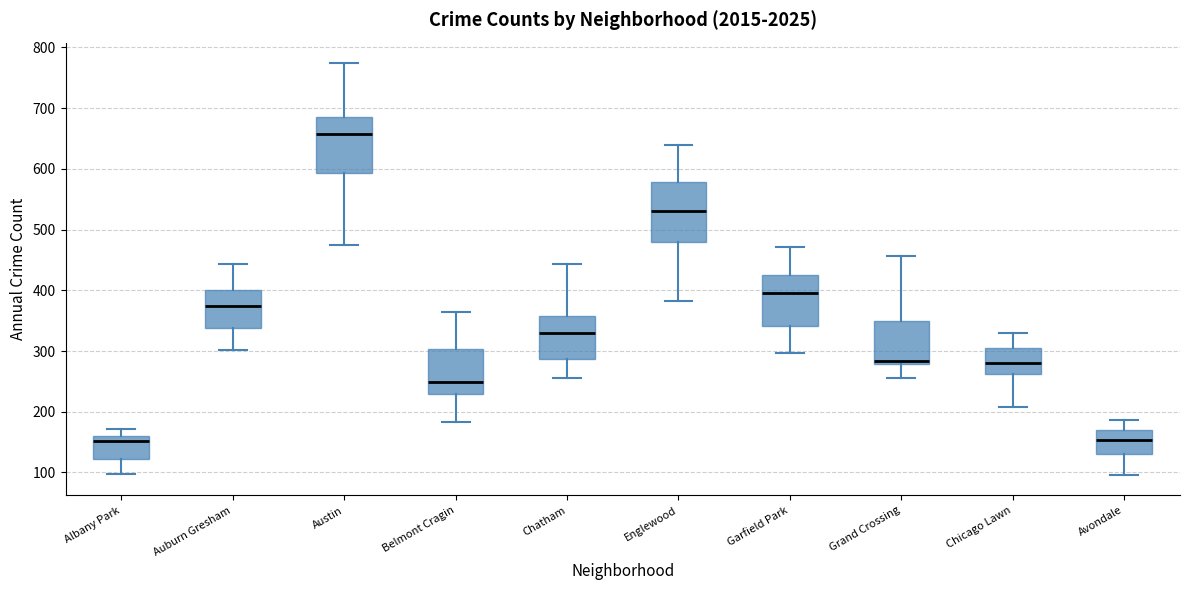

Where is the lower edge of the box for Chicago Lawn on the y-axis? The values are not printed on the chart, so give them approximately, as read against the axis.

260